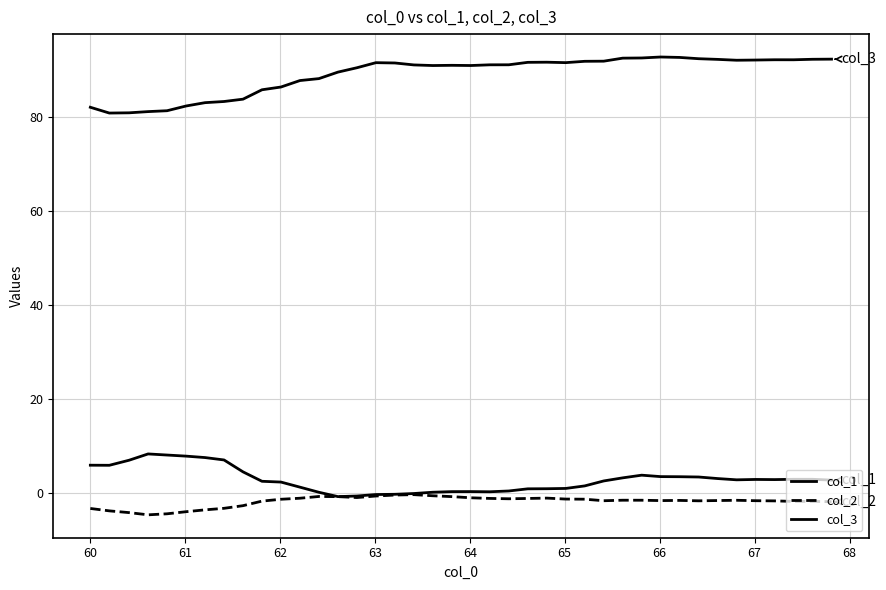

Does the chart have visible grid lines?

Yes